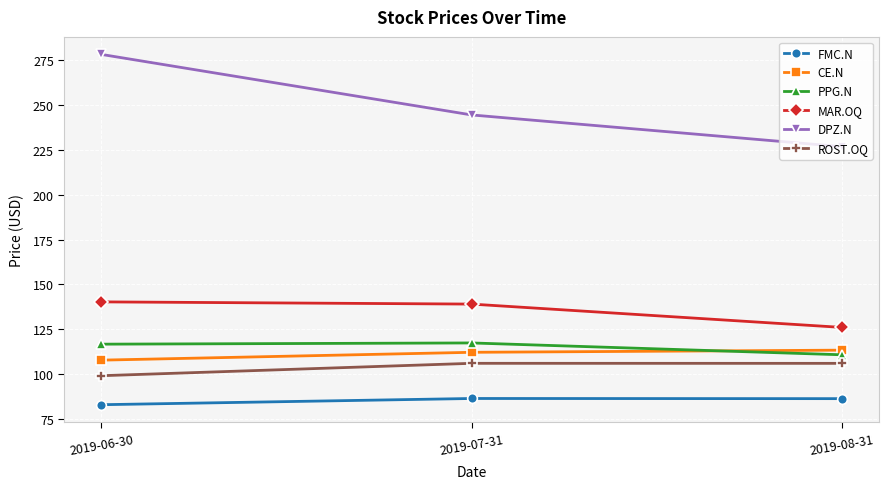

At which label does PPG.N reach its minimum?

2019-08-31